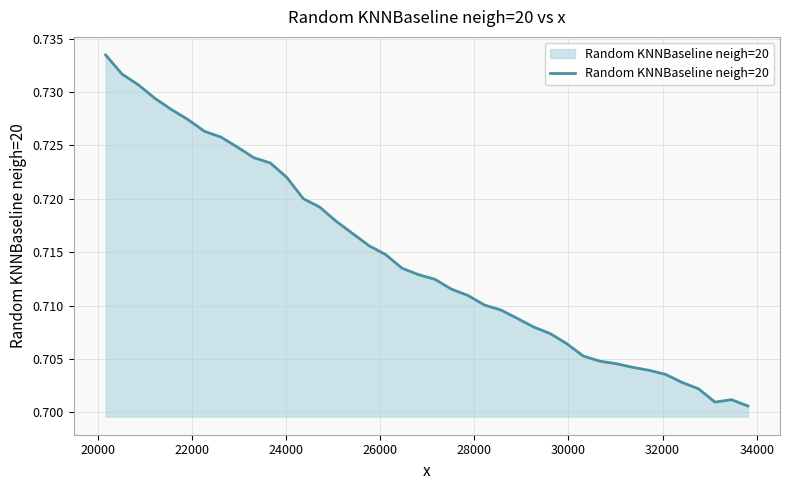

How many lines are shown in the chart?

1